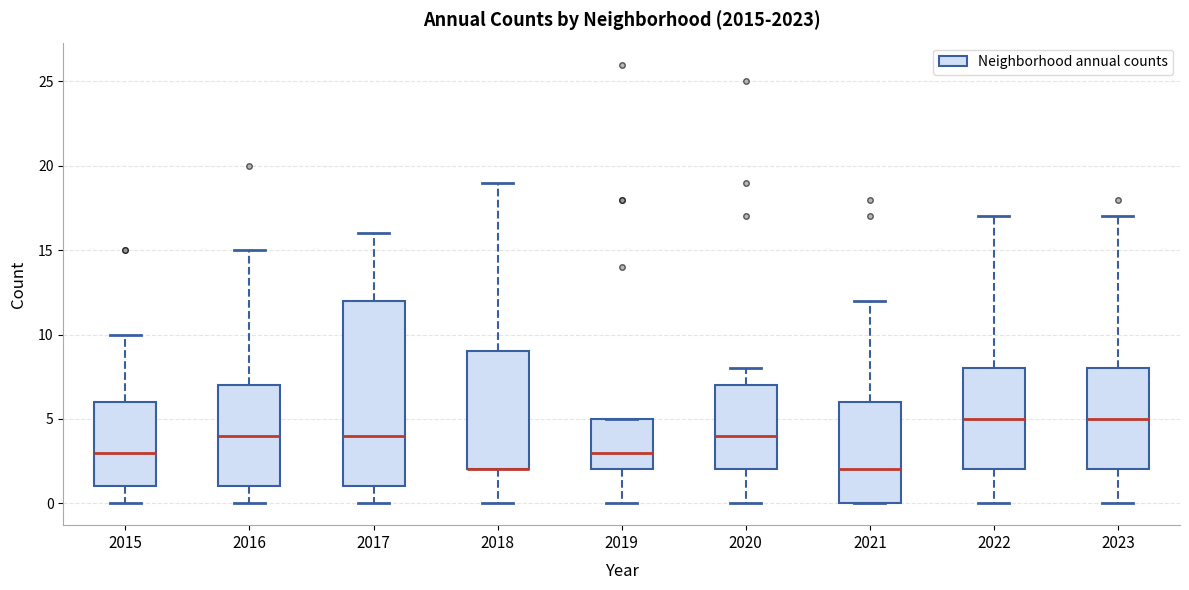

Where does the upper whisker of the box at x = 2022 end on the y-axis? The values are not printed on the chart, so give them approximately, as read against the axis.

17